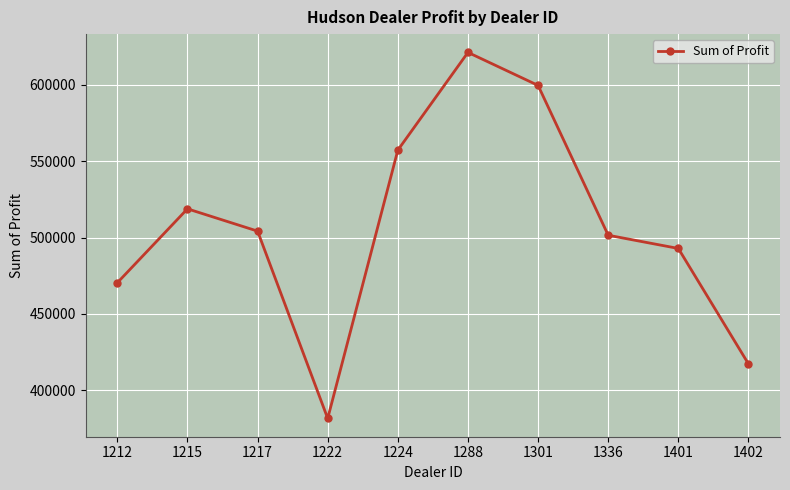

Where is the first local maximum?

1215